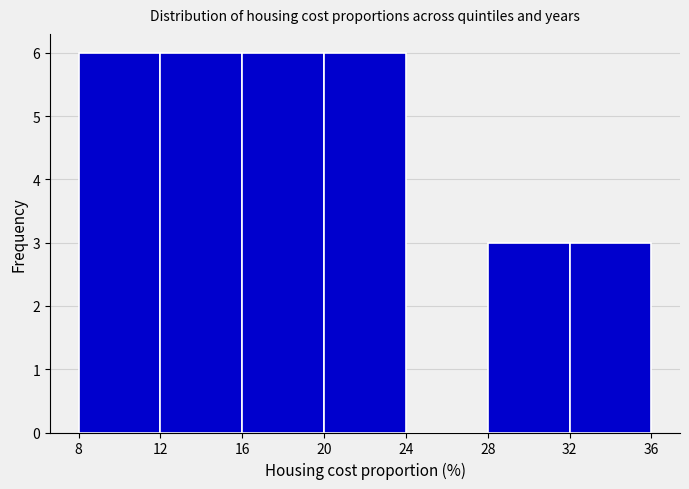

Reading left to right, list every bar in this chart as the range it spans on the x-axis followed by its height. The values are not printed on the chart, so give them approximately, as read against the axis.

8 to 12: 6
12 to 16: 6
16 to 20: 6
20 to 24: 6
24 to 28: 0
28 to 32: 3
32 to 36: 3